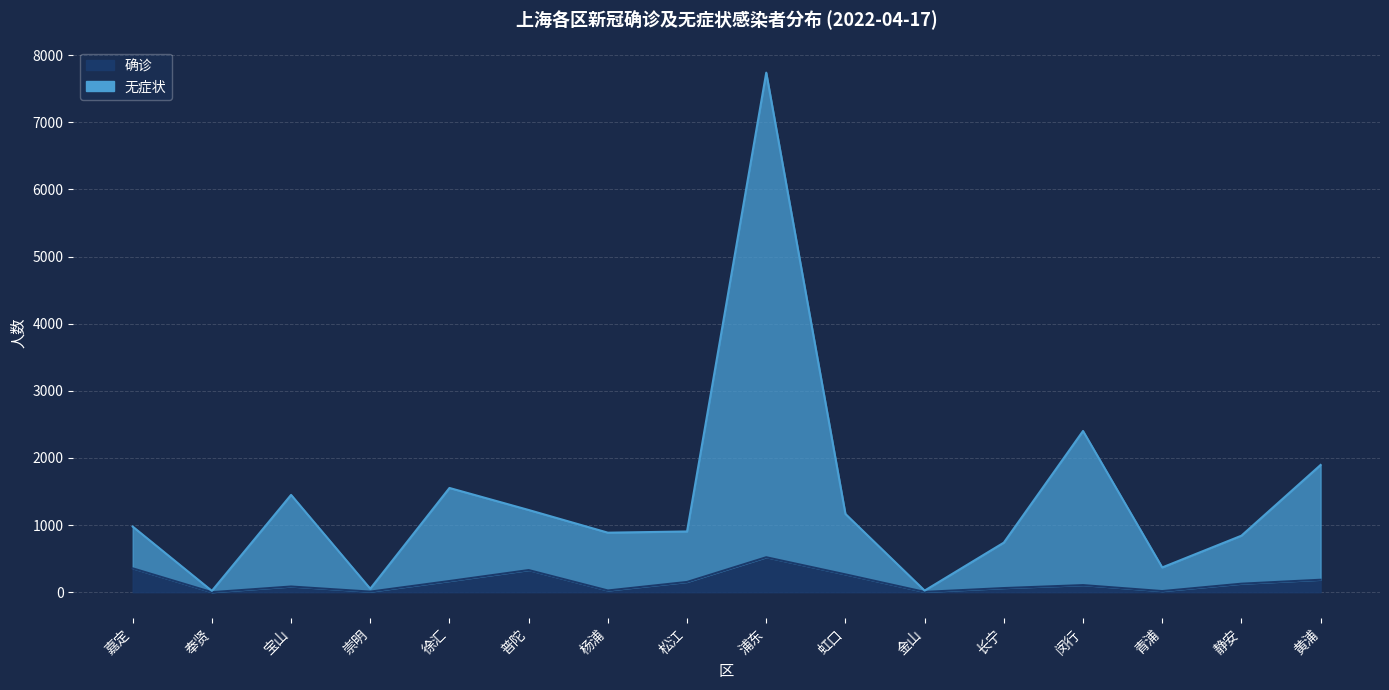

True or false: 确诊 and 无症状 cross at least once.

False